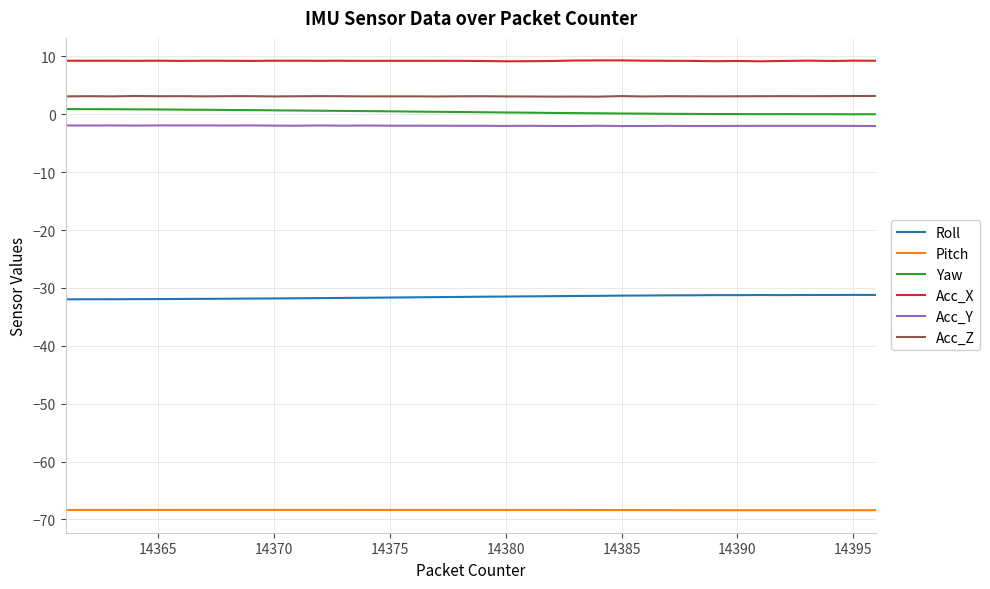

True or false: Acc_Y and Acc_X cross at least once.

False